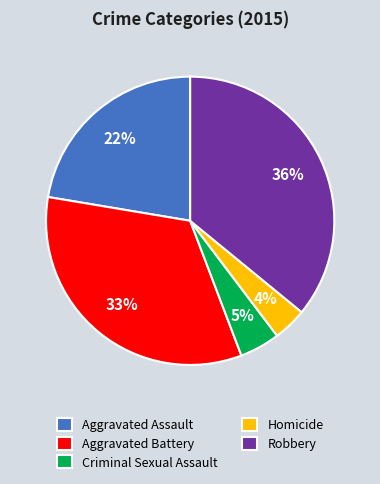

Rank the categories by value from lowest to highest.

Homicide, Criminal Sexual Assault, Aggravated Assault, Aggravated Battery, Robbery